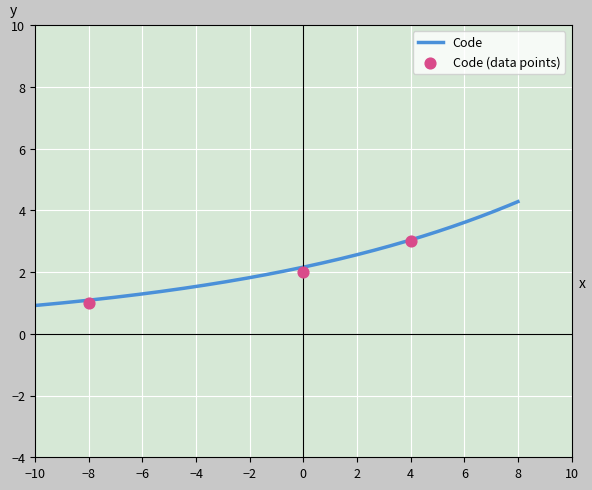

Between 4 and 0, which is larger?

4